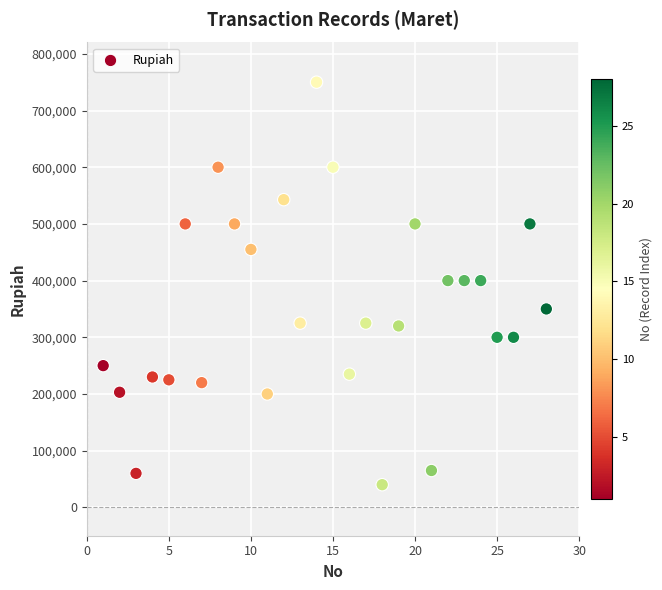

What is the range of Y values (max minus min)?

710000